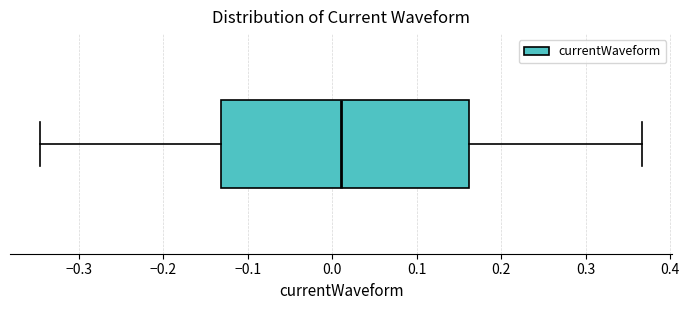

Where is the left edge of the box on the x-axis? The values are not printed on the chart, so give them approximately, as read against the axis.

-0.13